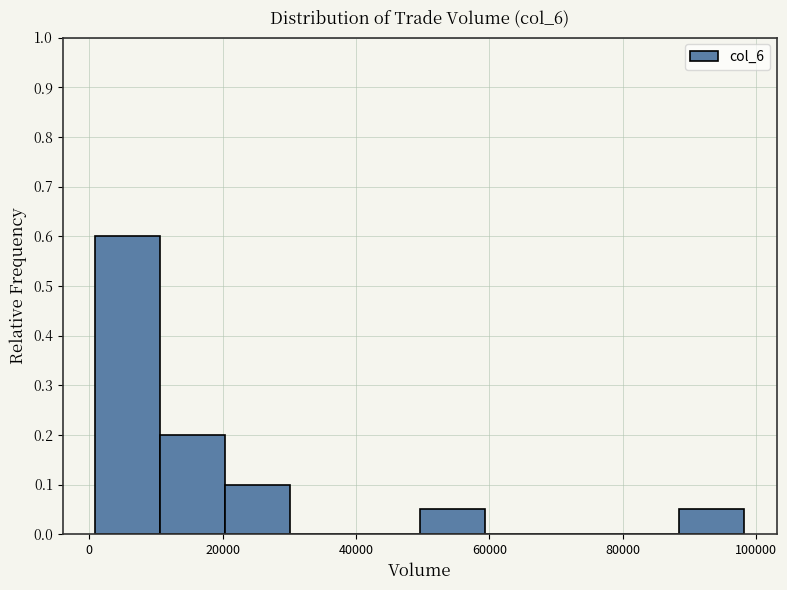

Over which range of the x-axis is the bar tallest?

0 to 10000